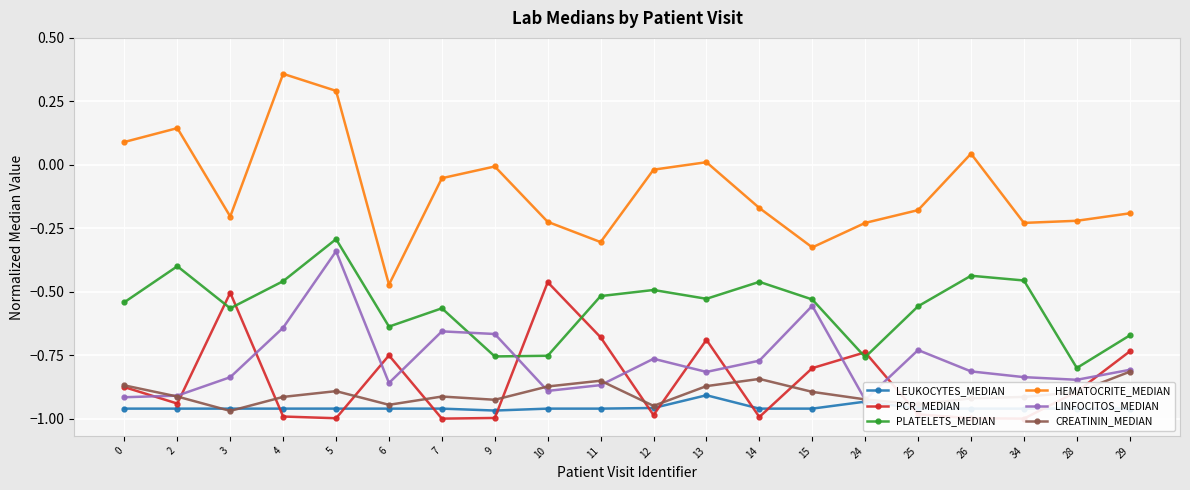

Is the value of LINFOCITOS_MEDIAN at 10 greater than the value of PLATELETS_MEDIAN at 24?

No